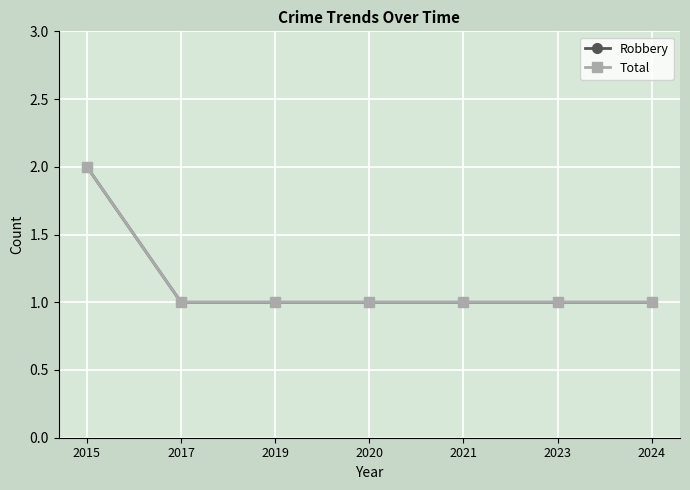

True or false: Robbery and Total cross at least once.

False